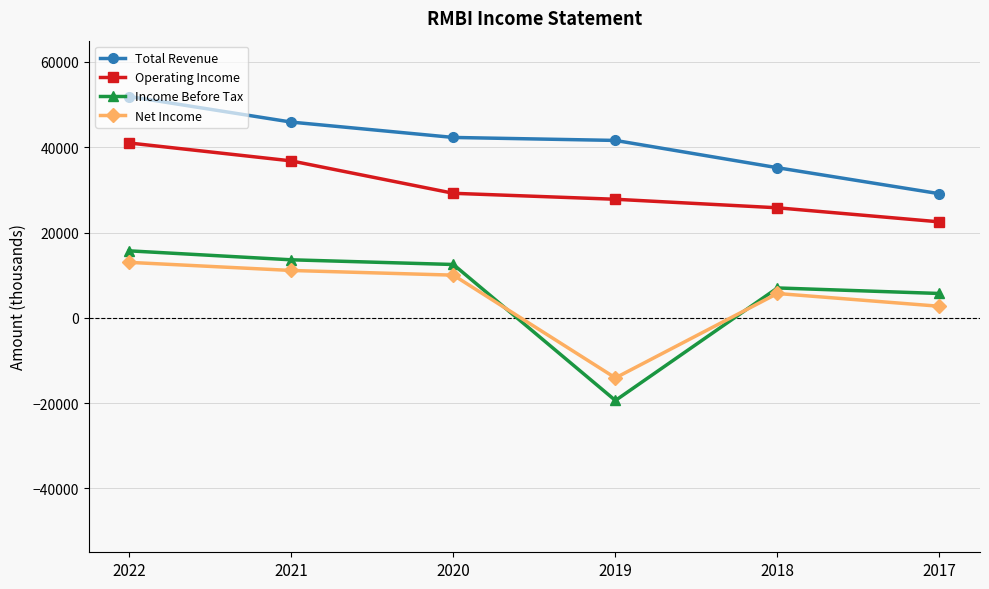

The Operating Income series shows 39136 at 2018. True or false?

False